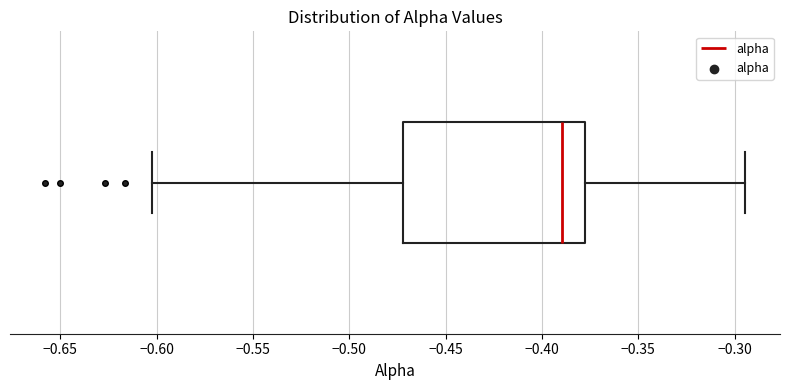

Read this box plot against the x-axis: the position of the median line, the range covered by the box, and the ends of both whiskers. The values are not printed on the chart, so give them approximately, as read against the axis.

median -0.390, box -0.470 to -0.380, whiskers -0.600 to -0.295